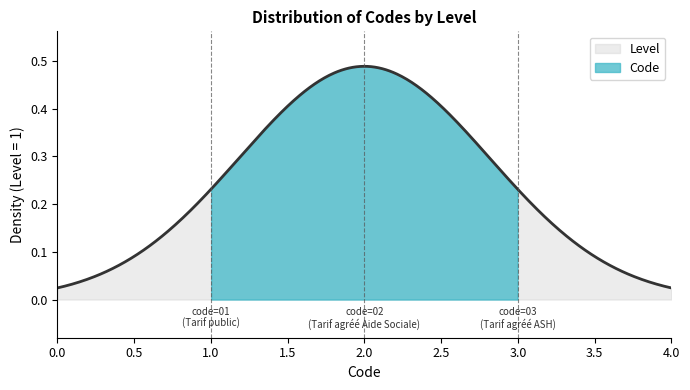

Reading right to left, what are all the values shown in this chart?

Code: Tarif agréé ASH=3	Tarif agréé Aide Sociale=2	Tarif public=1
Level: Tarif agréé ASH=1	Tarif agréé Aide Sociale=1	Tarif public=1